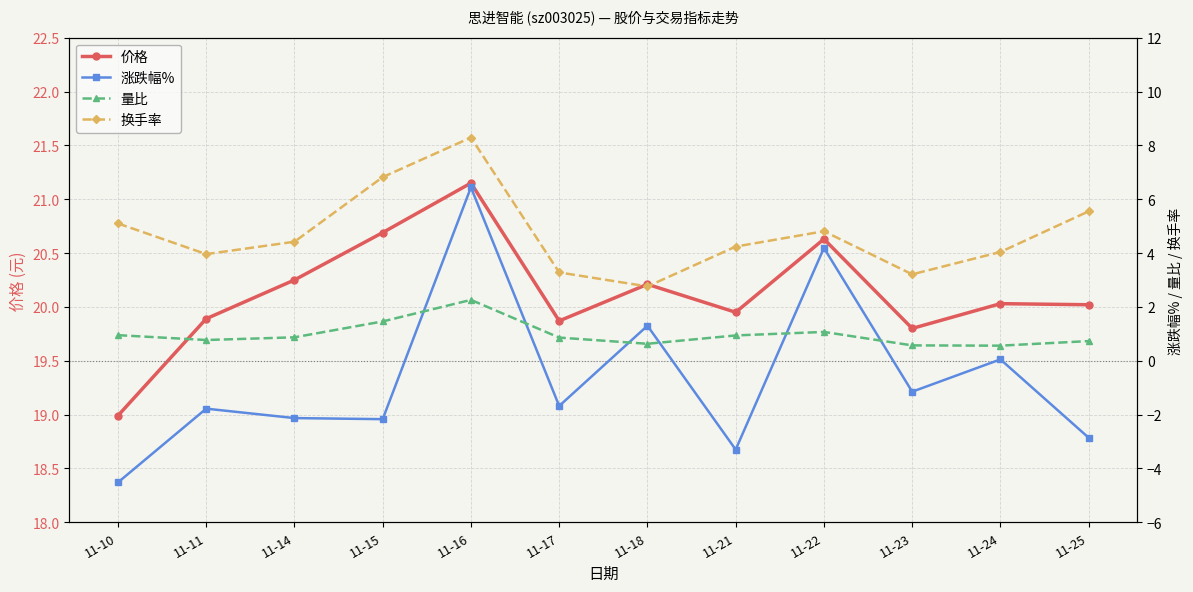

Which has a higher value, 11-11 or 11-24?

11-24